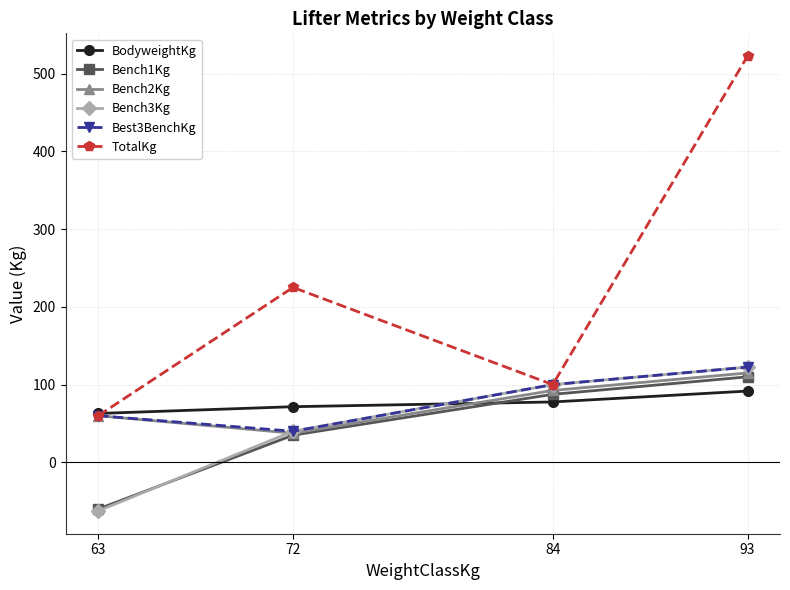

The value of Bench1Kg at 72 is 35.0. True or false?

True